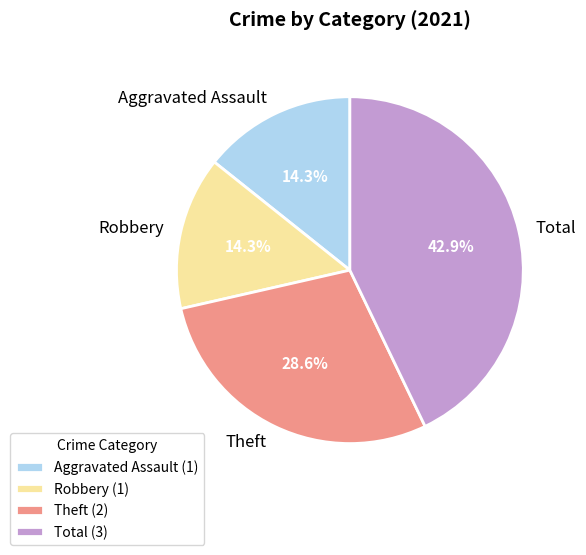

Which slice is the largest?

Total (3)